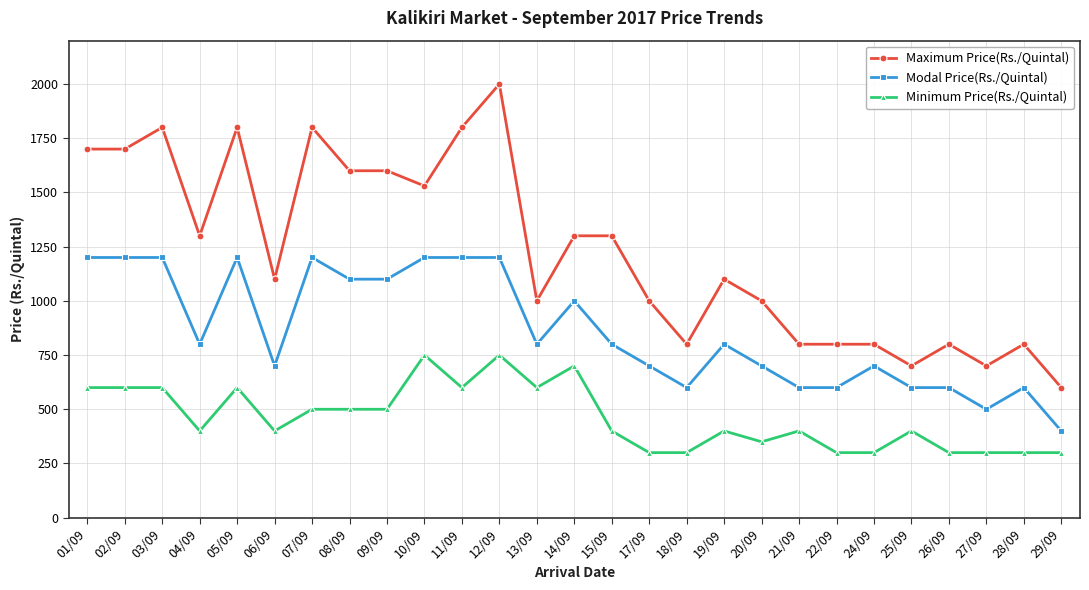

What is the lowest value of the Modal Price(Rs./Quintal) series?

400